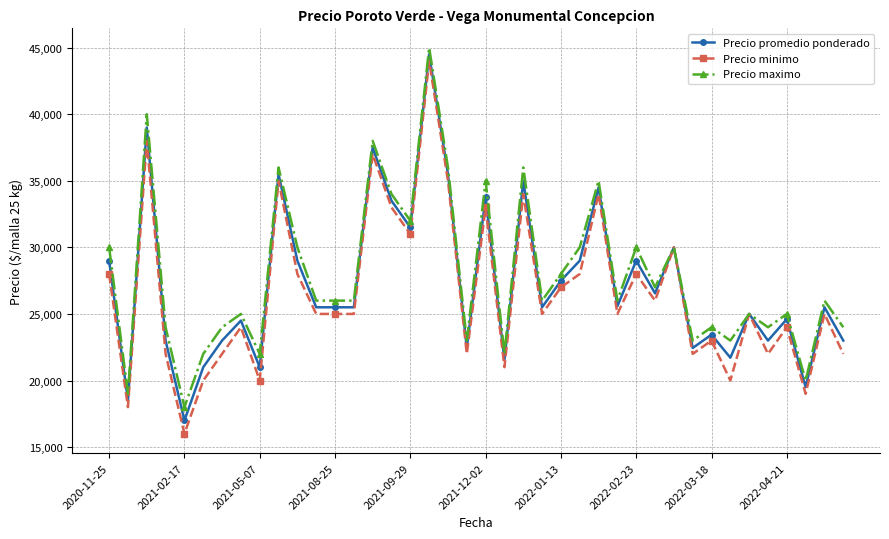

Which series has the largest range (max minus min)?

Precio minimo